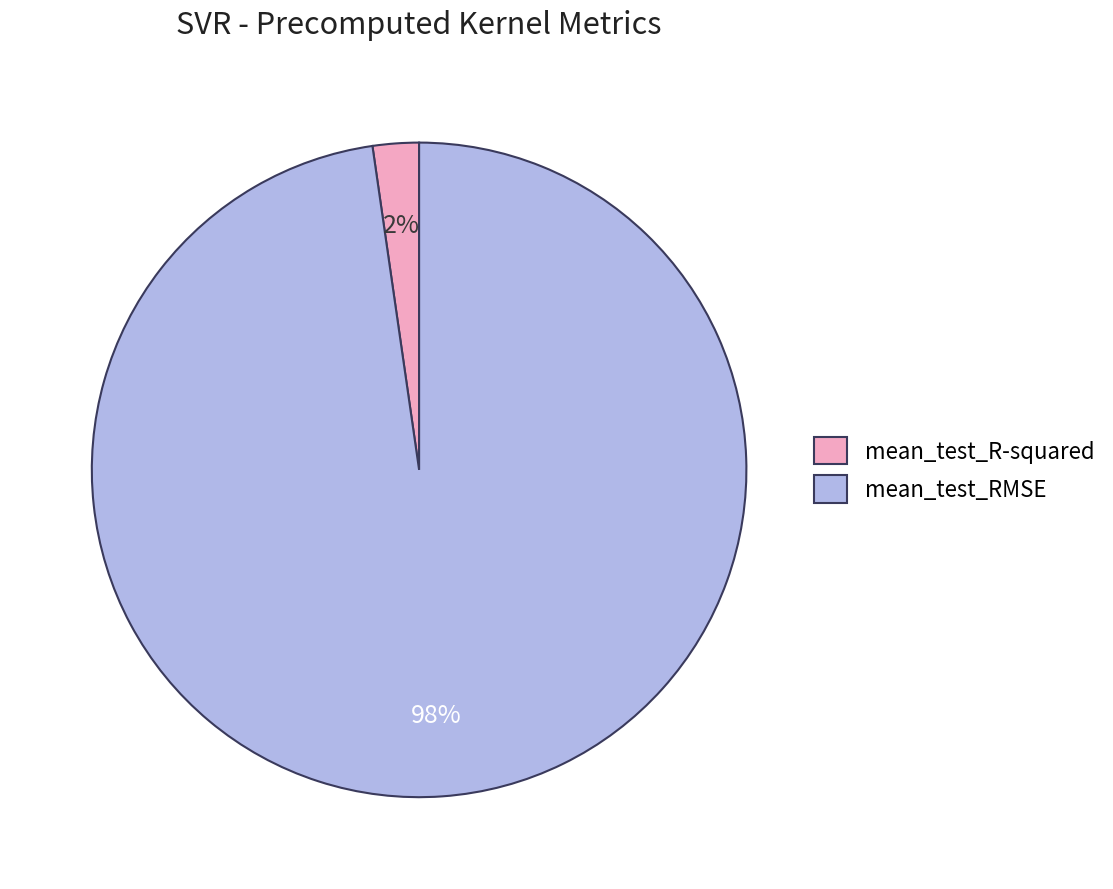

Is there any slice that represents more than half of the pie?

Yes